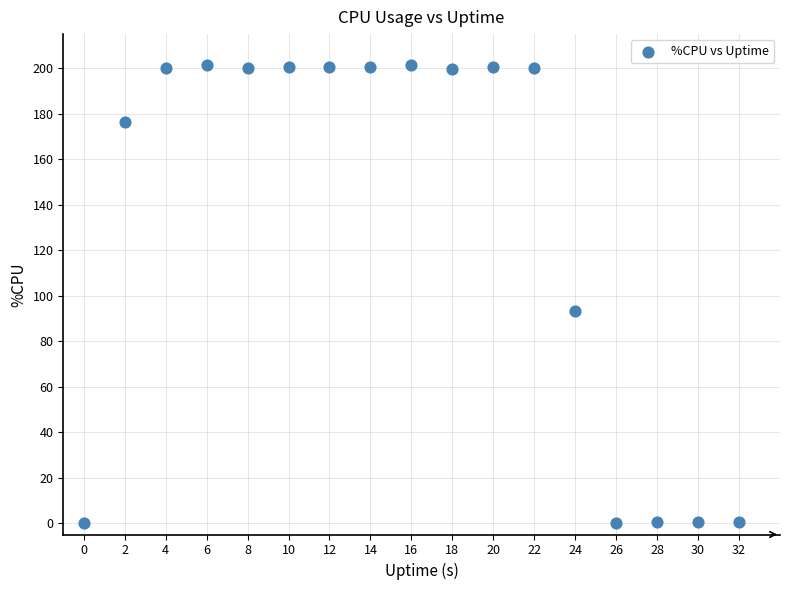

What Y value in the scatter plot is closest to 100?

93.2